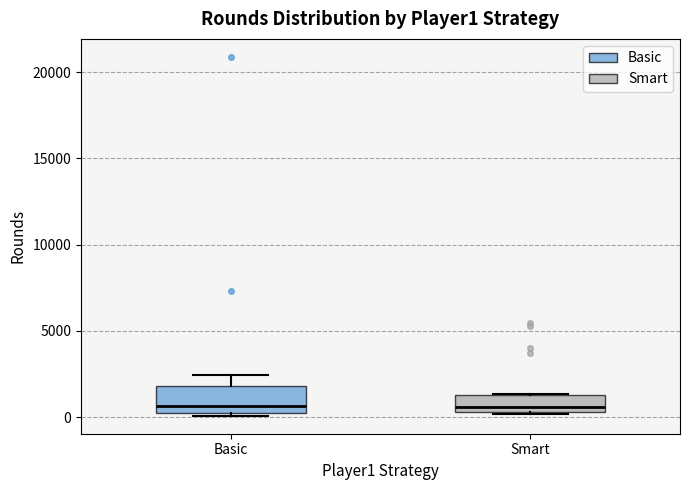

Reading left to right, transcribe this box plot: for each box, give where its median line is, the range the box spans, and where its two whiskers end, as read against the y-axis. The values are not printed on the chart, so give them approximately, as read against the axis.

Basic: median 500, box 0 to 2000, whiskers 0 (just below the box's lower edge) to 2500
Smart: median 500 (just above the box's lower edge), box 500 to 1500, whiskers 0 to 1500